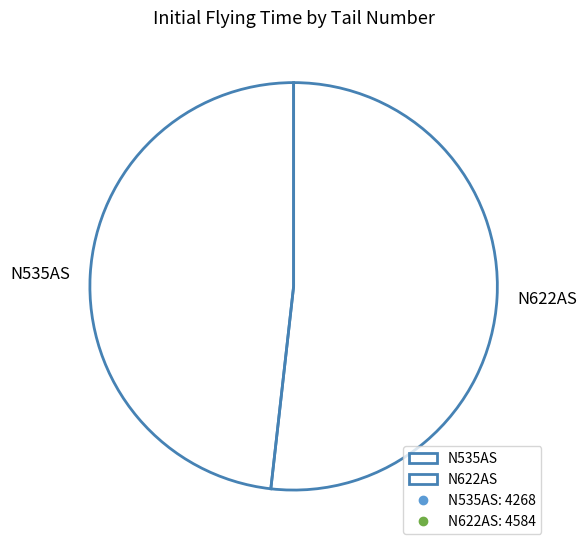

Which slice represents more than half of the pie?

N622AS